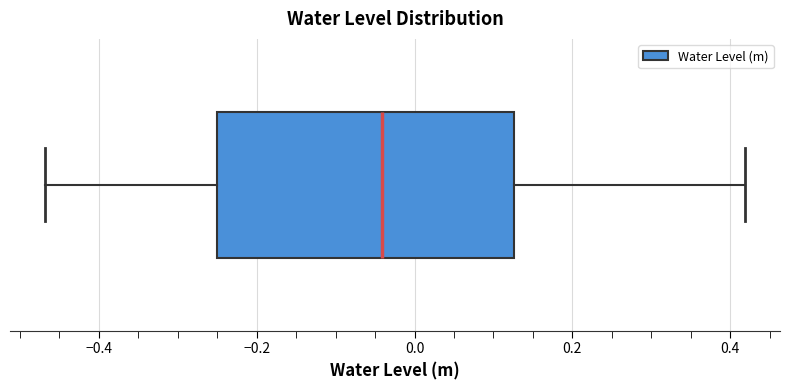

Transcribe this box plot: give where the median line is, the range the box spans, and where the two whiskers end, as read against the x-axis. The values are not printed on the chart, so give them approximately, as read against the axis.

median -0.04, box -0.26 to 0.12, whiskers -0.46 to 0.42